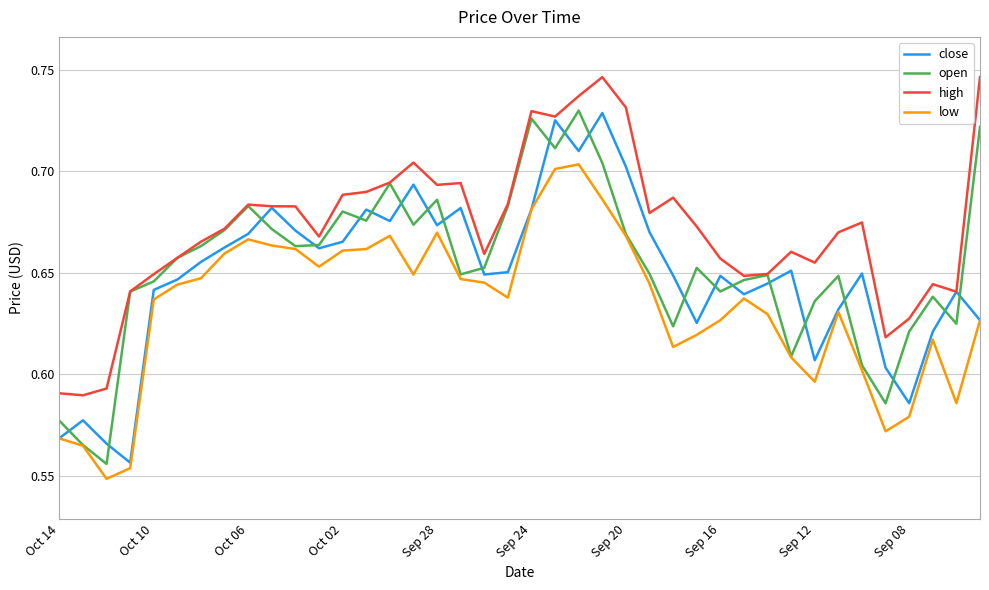

Which series has the largest total across all categories?

high